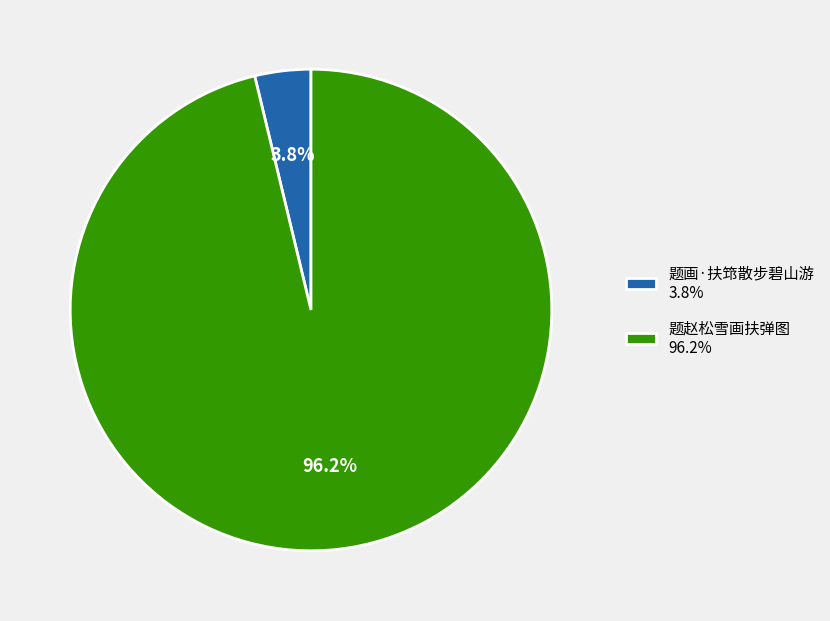

What is the largest slice in the pie chart?

题赵松雪画扶弹图